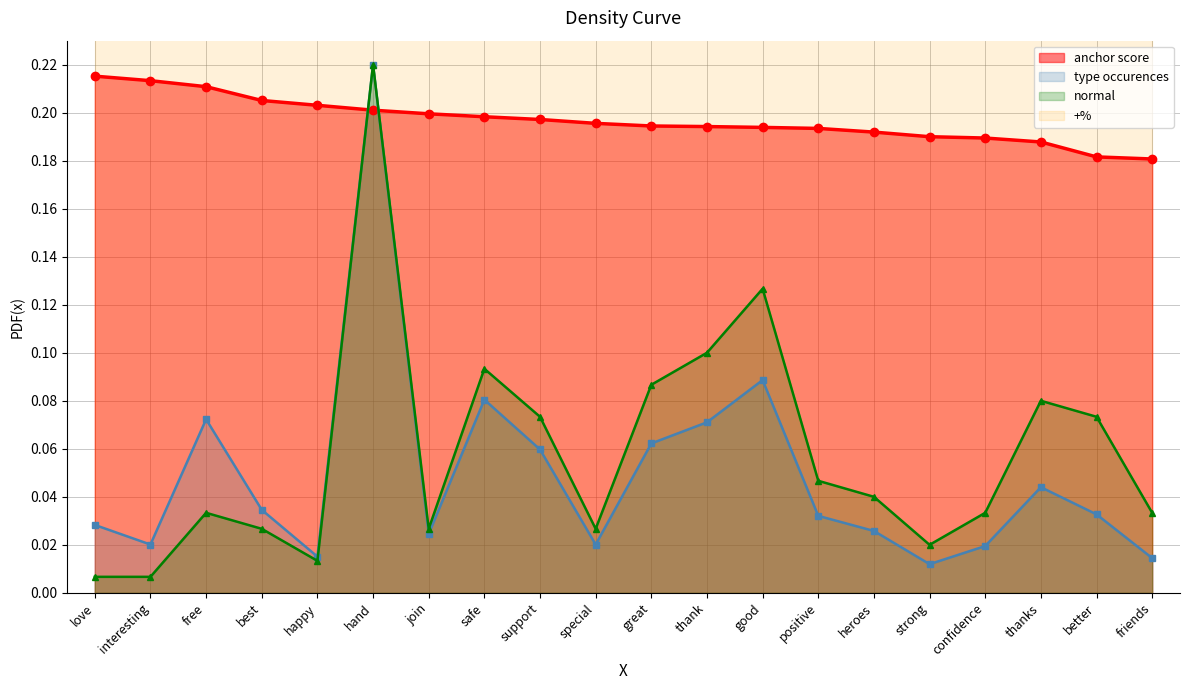

Reading right to left, what are all the values shown in this chart?

anchor score: friends=0.2	better=0.2	thanks=0.2	confidence=0.2	strong=0.2	heroes=0.2	positive=0.2	good=0.2	thank=0.2	great=0.2	special=0.2	support=0.2	safe=0.2	join=0.2	hand=0.2	happy=0.2	best=0.2	free=0.2	interesting=0.2	love=0.2
type occurences: friends=0.0	better=0.0	thanks=0.0	confidence=0.0	strong=0.0	heroes=0.0	positive=0.0	good=0.1	thank=0.1	great=0.1	special=0.0	support=0.1	safe=0.1	join=0.0	hand=0.2	happy=0.0	best=0.0	free=0.1	interesting=0.0	love=0.0
normal: friends=0.0	better=0.1	thanks=0.1	confidence=0.0	strong=0.0	heroes=0.0	positive=0.0	good=0.1	thank=0.1	great=0.1	special=0.0	support=0.1	safe=0.1	join=0.0	hand=0.2	happy=0.0	best=0.0	free=0.0	interesting=0.0	love=0.0